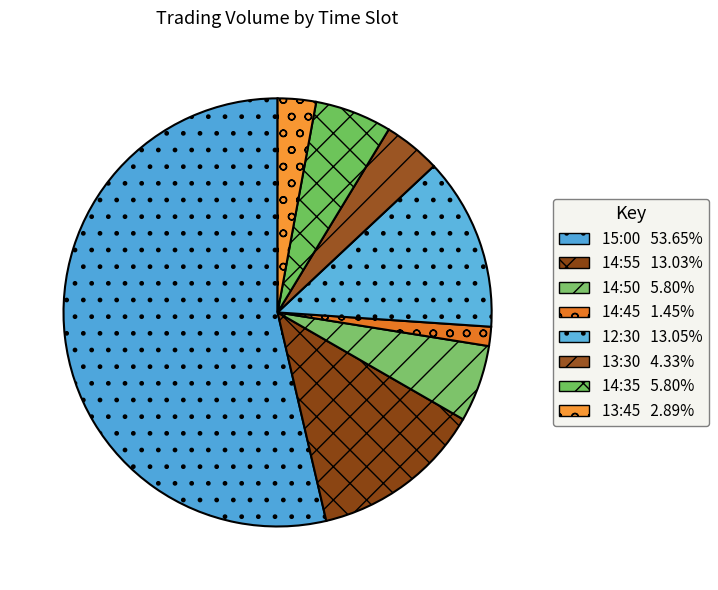

Which category has the smallest portion of the pie?

14:45